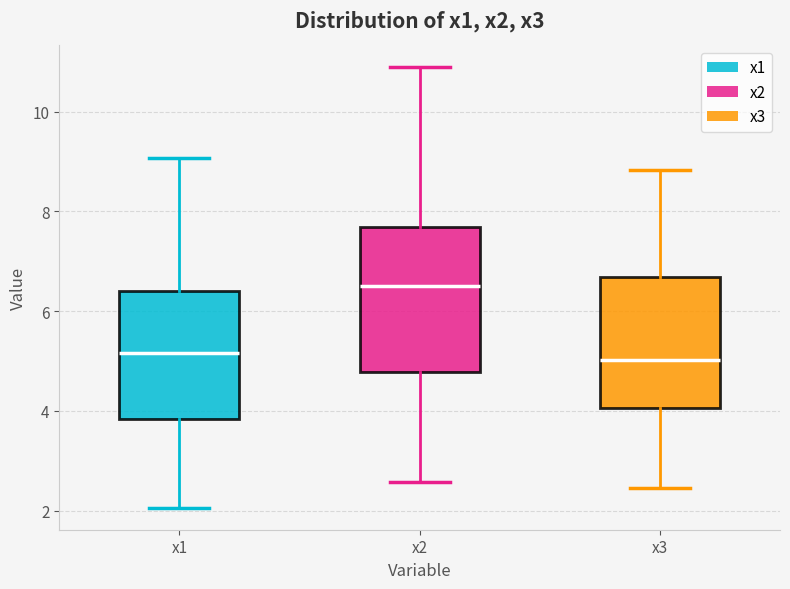

Reading left to right, transcribe this box plot: for each box, give where its median line is, the range the box spans, and where its two whiskers end, as read against the y-axis. The values are not printed on the chart, so give them approximately, as read against the axis.

x1: median 5.2, box 3.8 to 6.4, whiskers 2.0 to 9.0
x2: median 6.4, box 4.8 to 7.6, whiskers 2.6 to 10.8
x3: median 5.0, box 4.0 to 6.6, whiskers 2.4 to 8.8